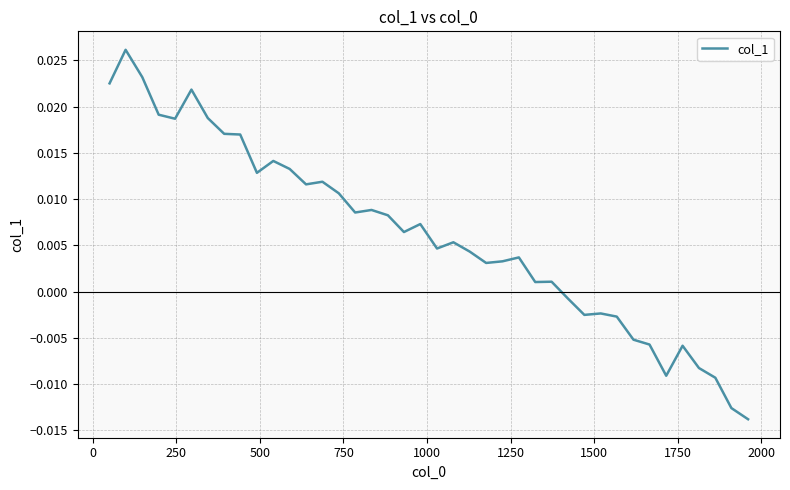

How many categories are shown in the chart?

40